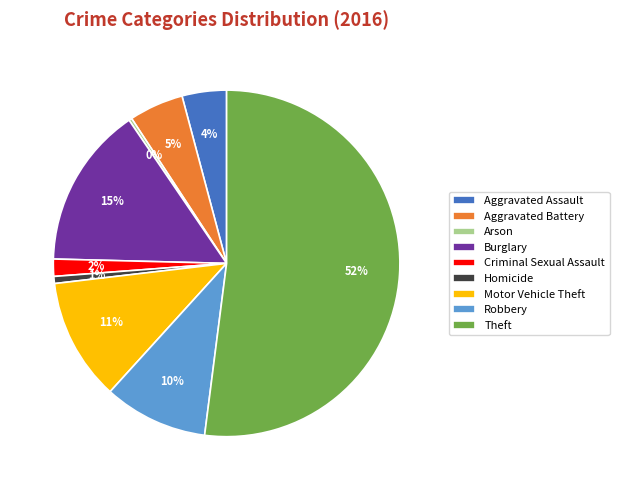

To the nearest percent, what portion does Robbery represent?

10%